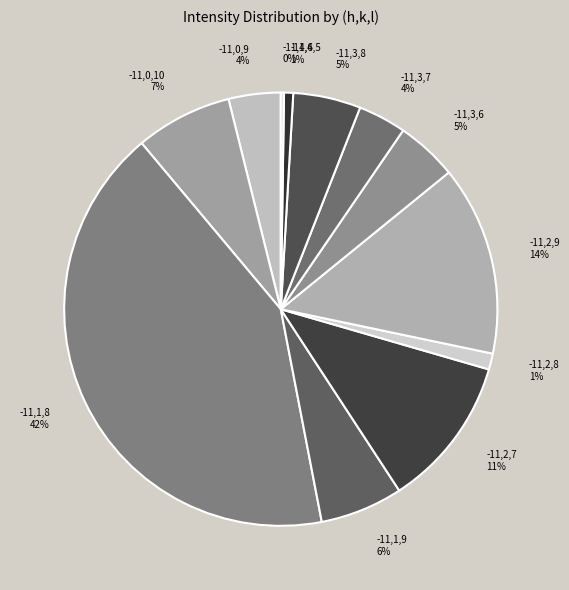

Do -11,1,8 and -11,3,7 together represent more than half of the pie?

No